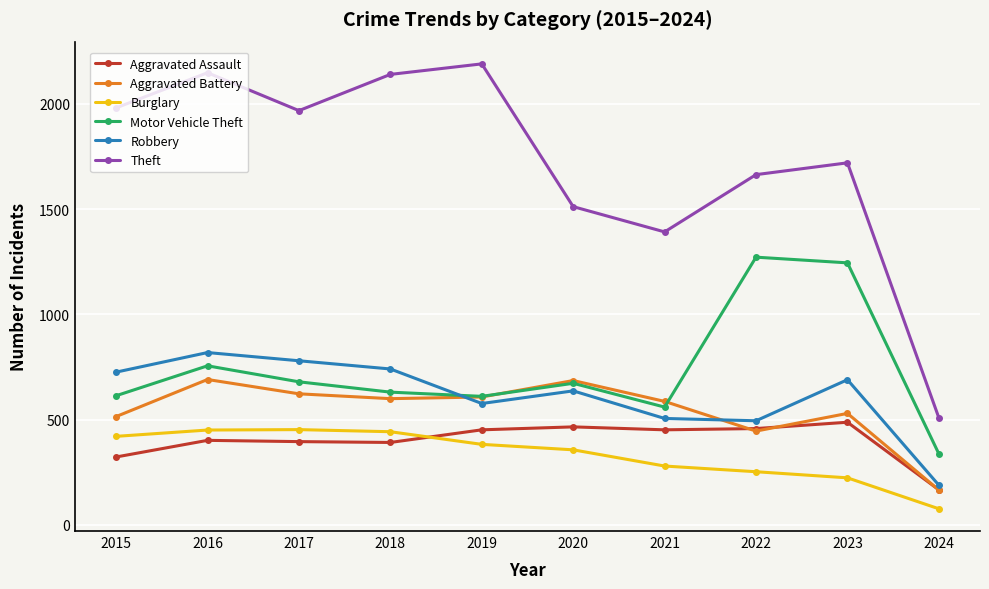

The Robbery series shows 495 at 2022. True or false?

True